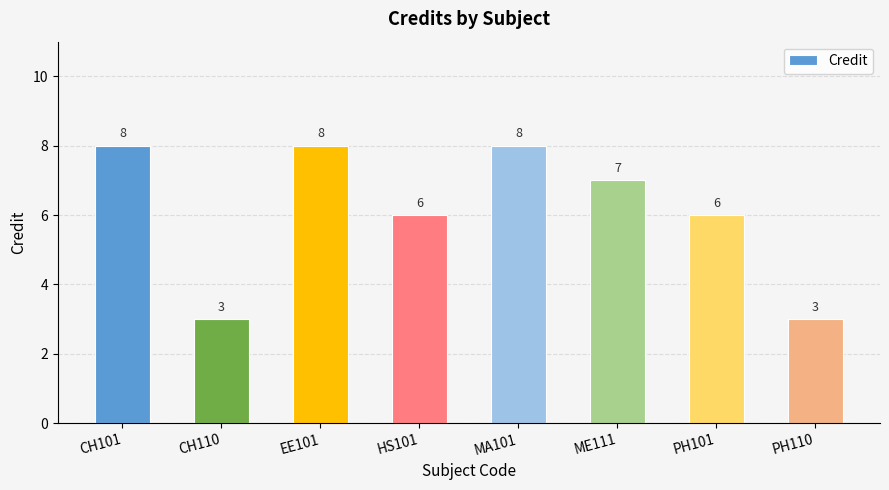

Between CH110 and CH101, which is larger?

CH101